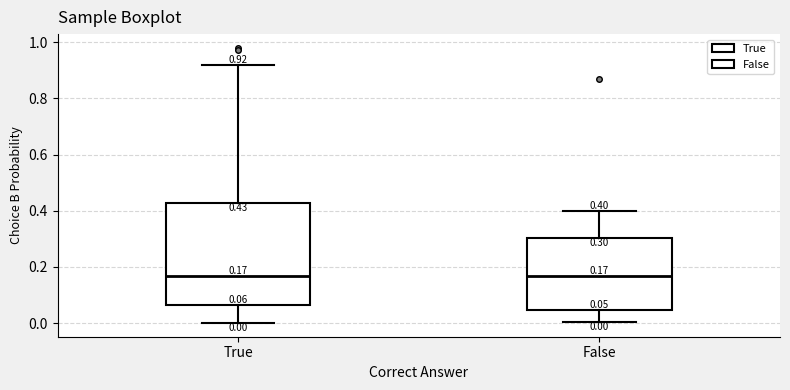

Comparing the boxes themselves (not the whiskers), which one is the tallest?

True